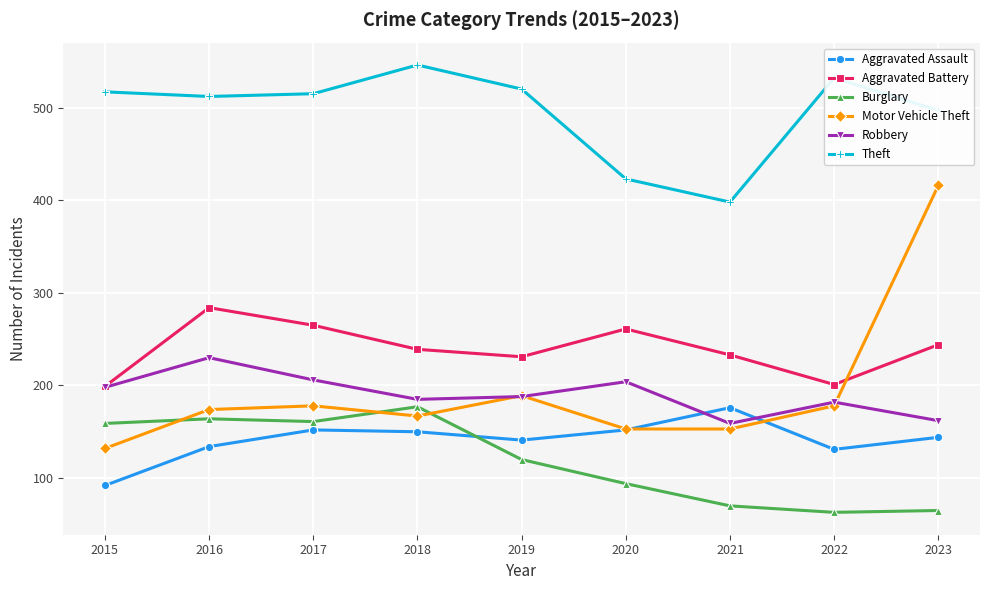

What is the sum of all Burglary values?

1073